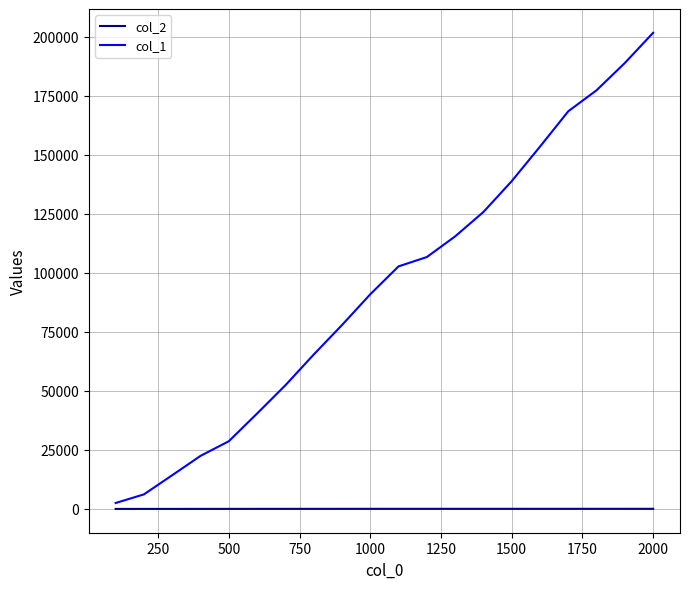

What is the greatest value displayed?

201744